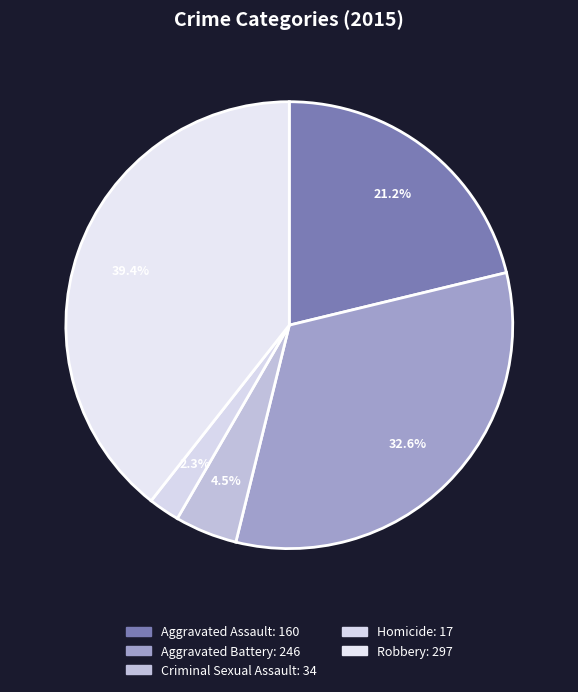

To the nearest percent, what is the combined percentage of Criminal Sexual Assault and Aggravated Assault?

26%